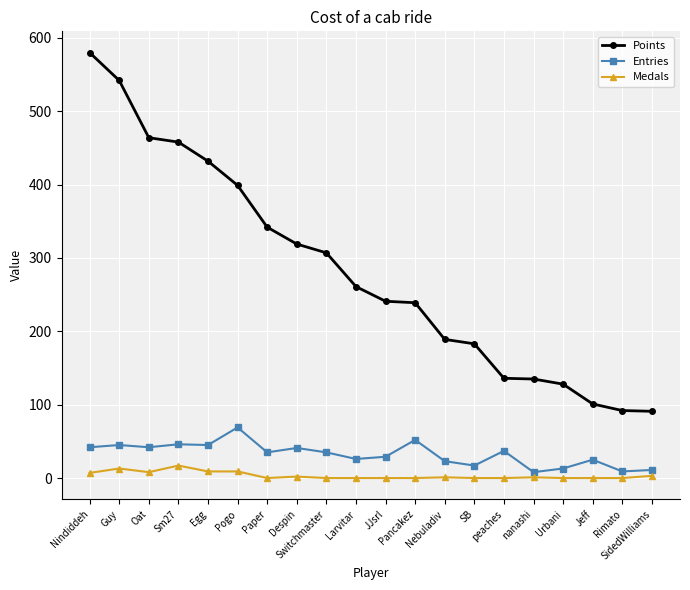

Which series changed the most between Guy and Paper?

Points